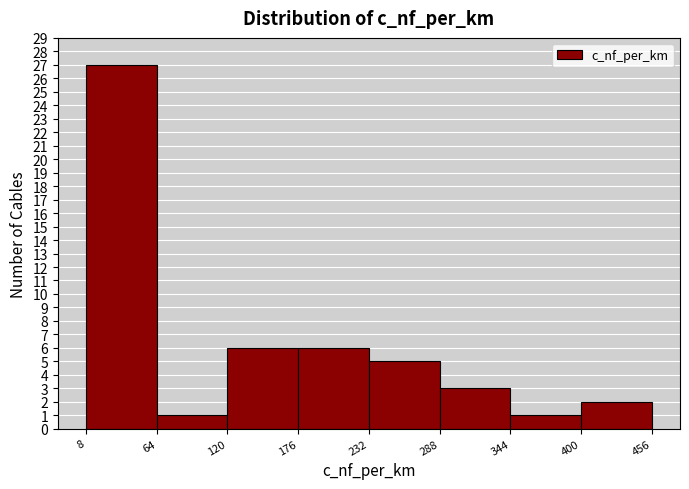

Which range on the x-axis has the tallest bar?

8 to 64